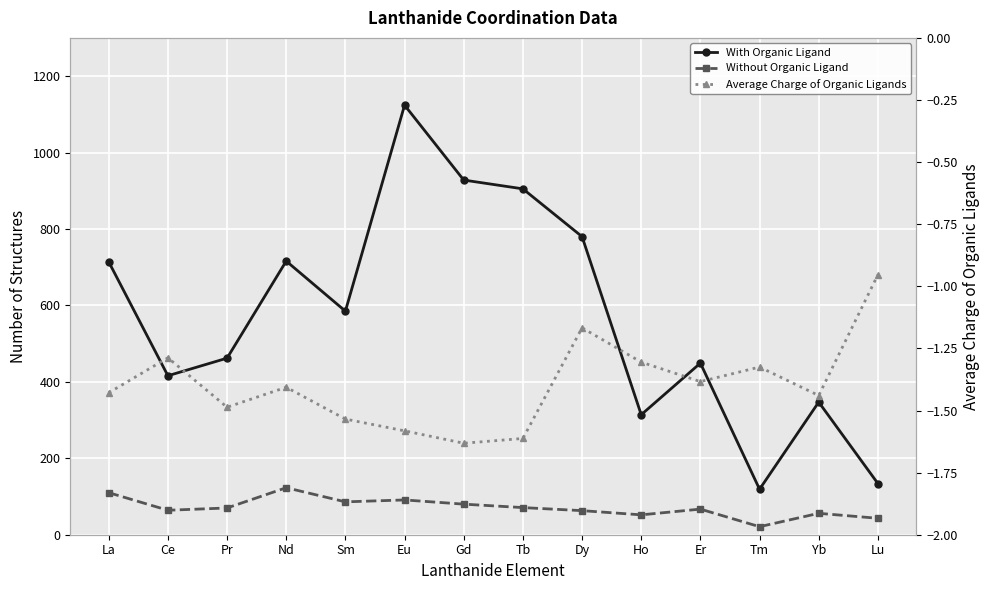

Is it true that Average Charge of Organic Ligands equals -1.4 at La?

True